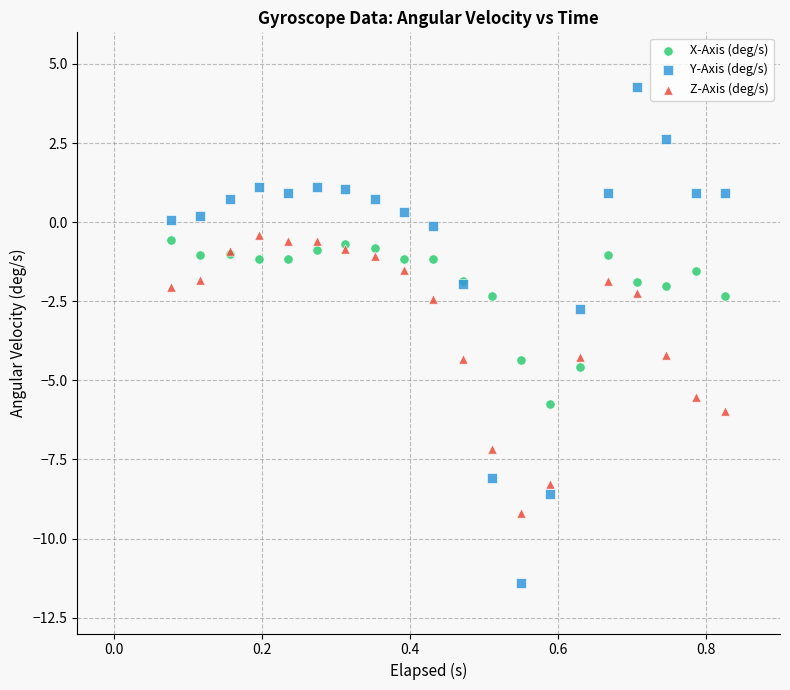

Across all series, what Y value is closest to -3?

-2.7